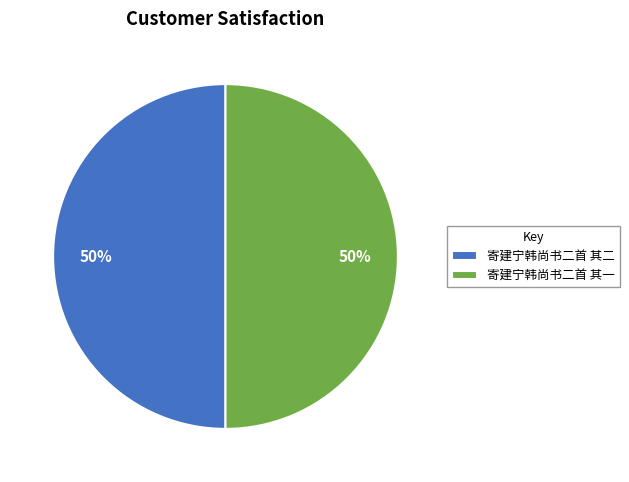

Do 寄建宁韩尚书二首 其二 and 寄建宁韩尚书二首 其一 together represent more than half of the pie?

Yes